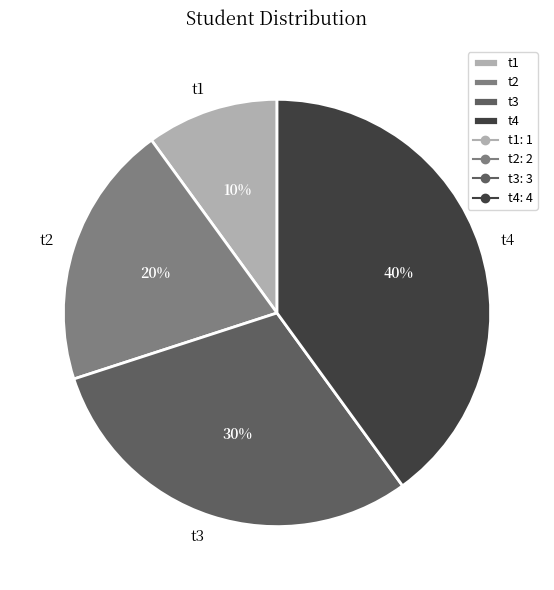

Which slice is the largest?

t4